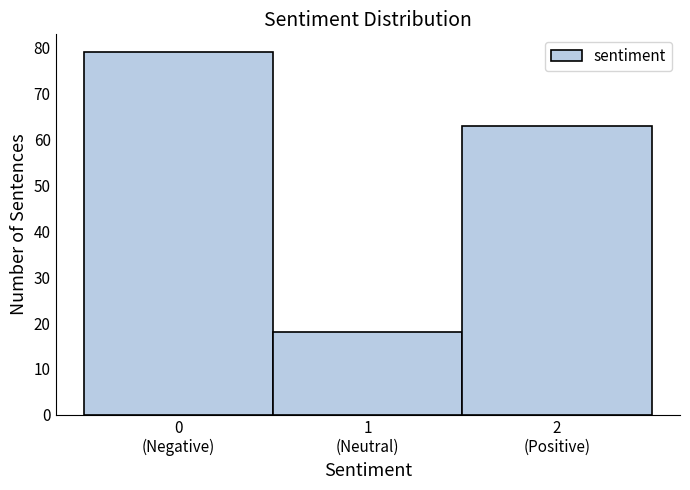

Reading right to left, transcribe all the data shown in this chart.

63	18	79